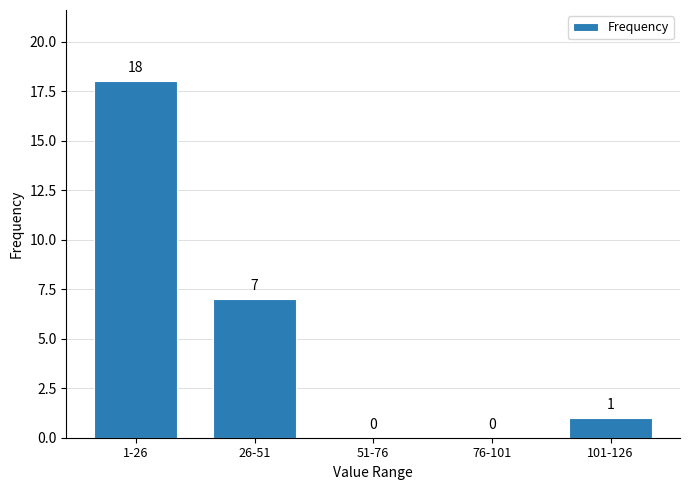

Reading right to left, transcribe all the data shown in this chart.

101-126=1	76-101=0	51-76=0	26-51=7	1-26=18